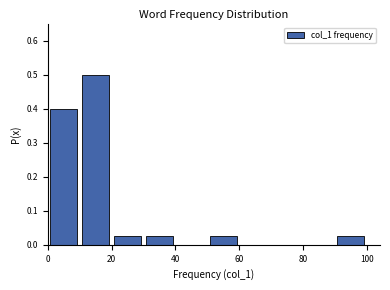

How tall is the bar that spans 30 to 40 on the x-axis? The values are not printed on the chart, so give them approximately, as read against the axis.

0.03